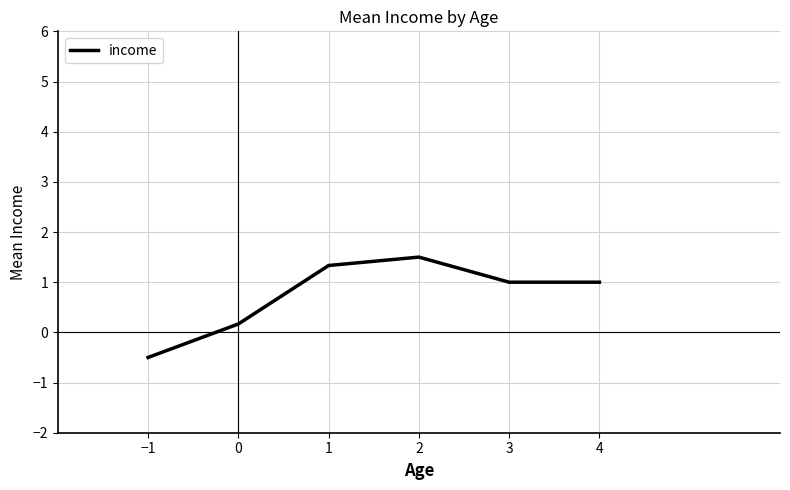

Where does the data first go above 1?

1